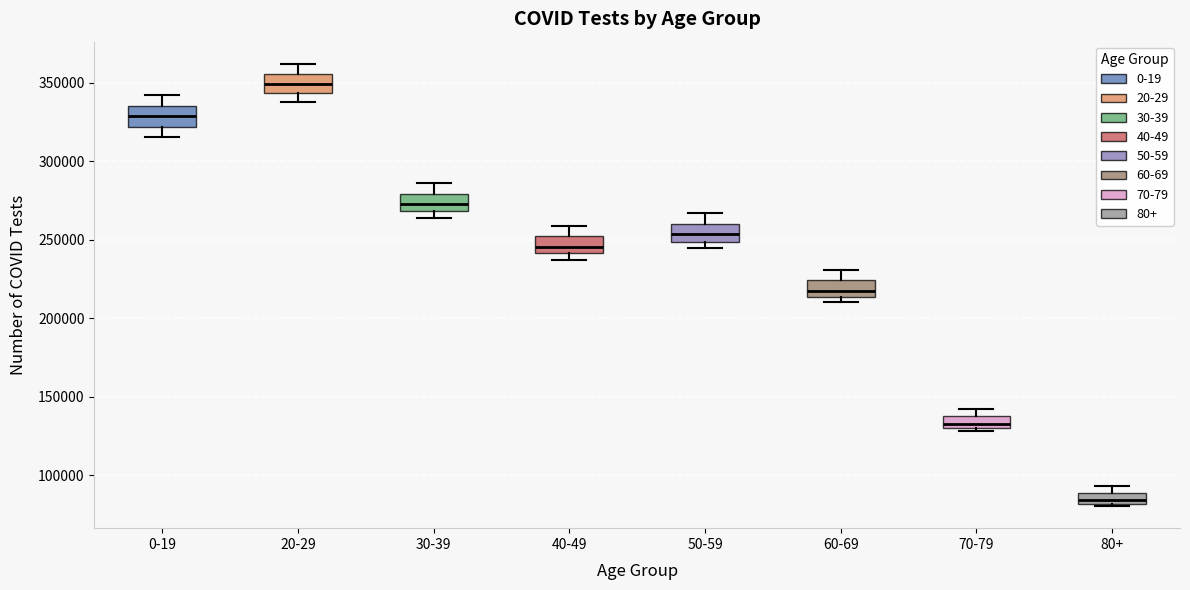

Where is the lower edge of the box for 50-59 on the y-axis? The values are not printed on the chart, so give them approximately, as read against the axis.

250000